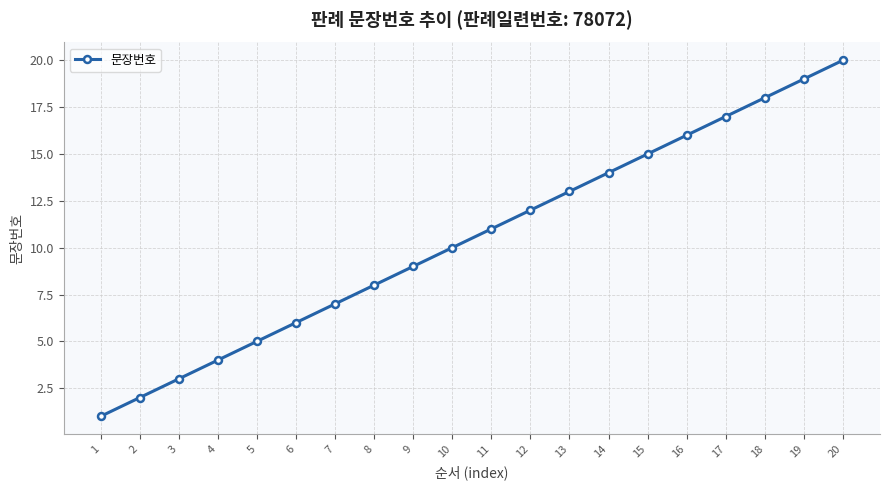

What is the sum of all values?

210